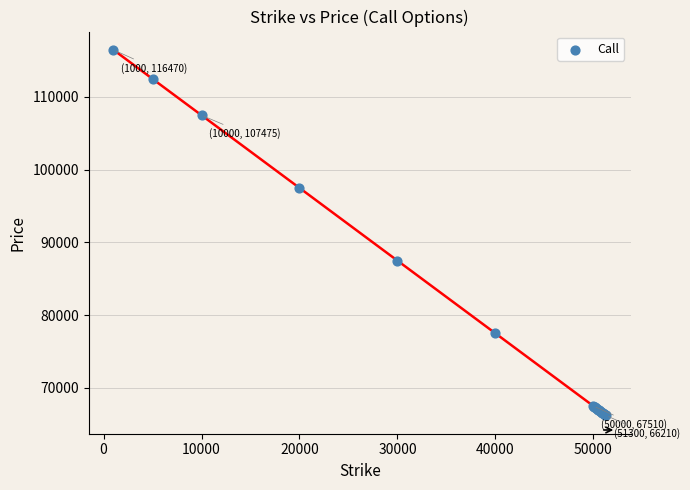

What Y value in the scatter plot is closest to 91340?

87490